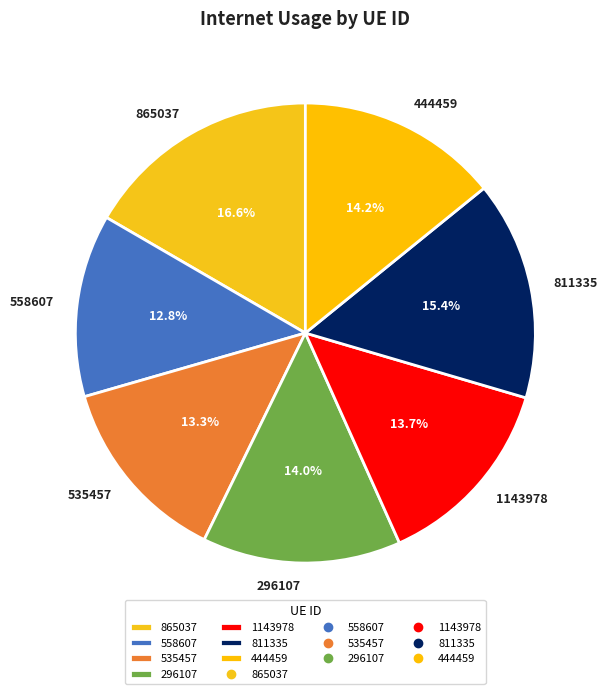

What percentage is NOT represented by 444459?

85.8%